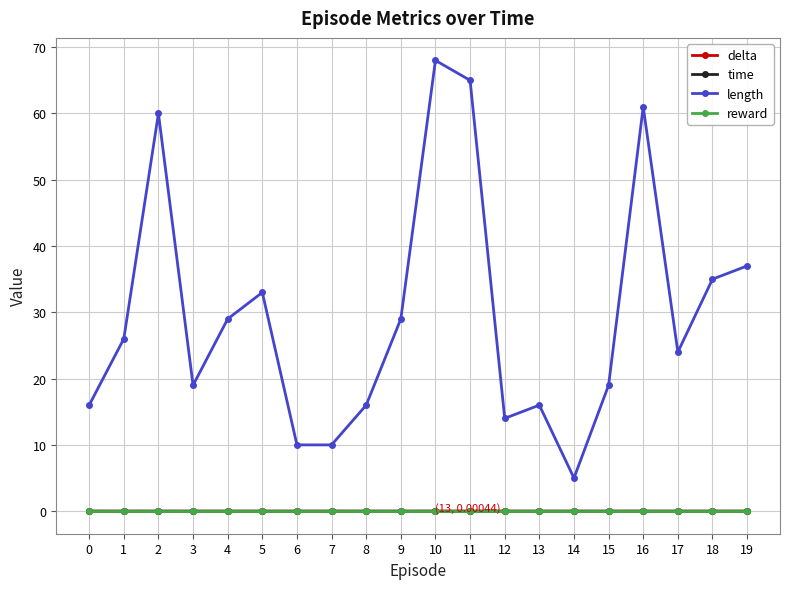

True or false: delta and time cross at least once.

False